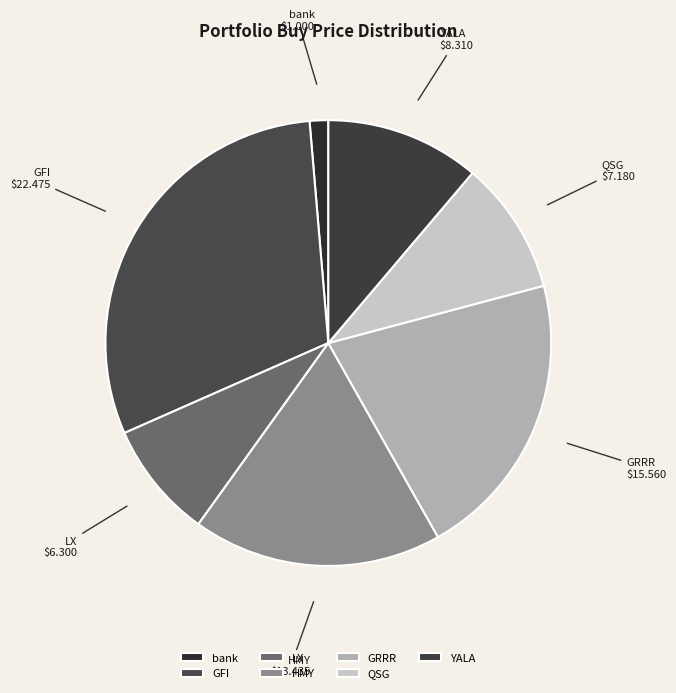

Does any single category account for the majority?

No